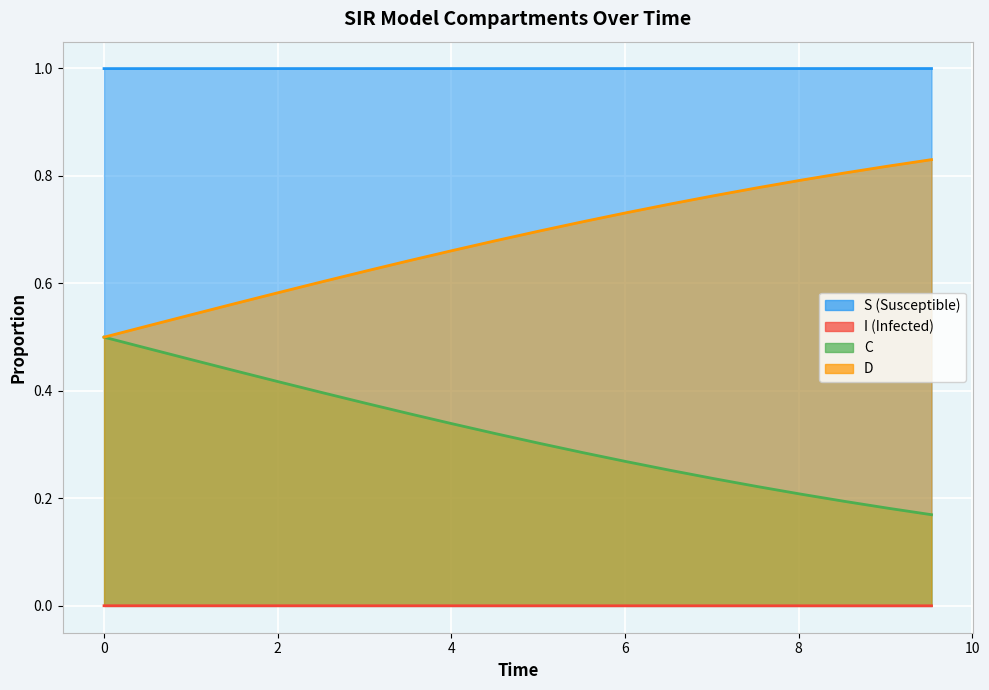

True or false: D and I intersect in this chart.

False